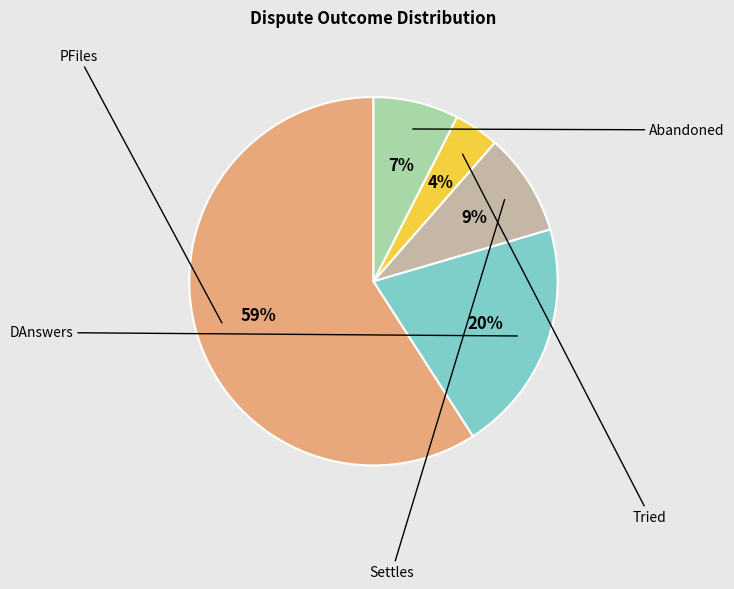

Count the number of slices in the pie.

5